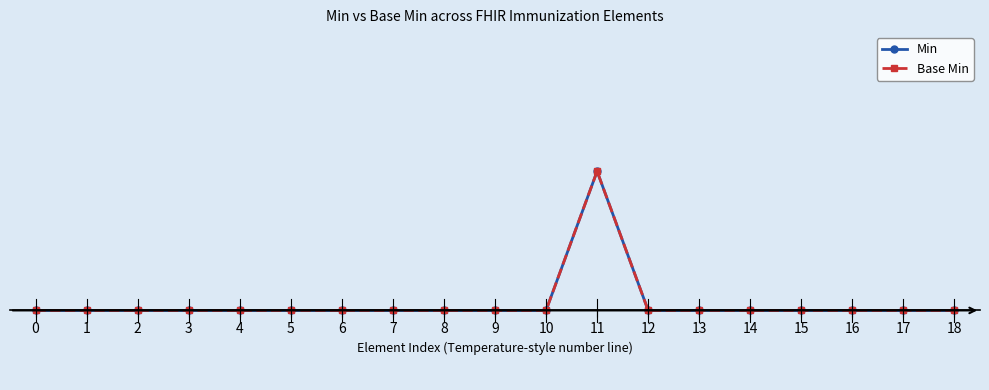

Does the chart have visible grid lines?

No